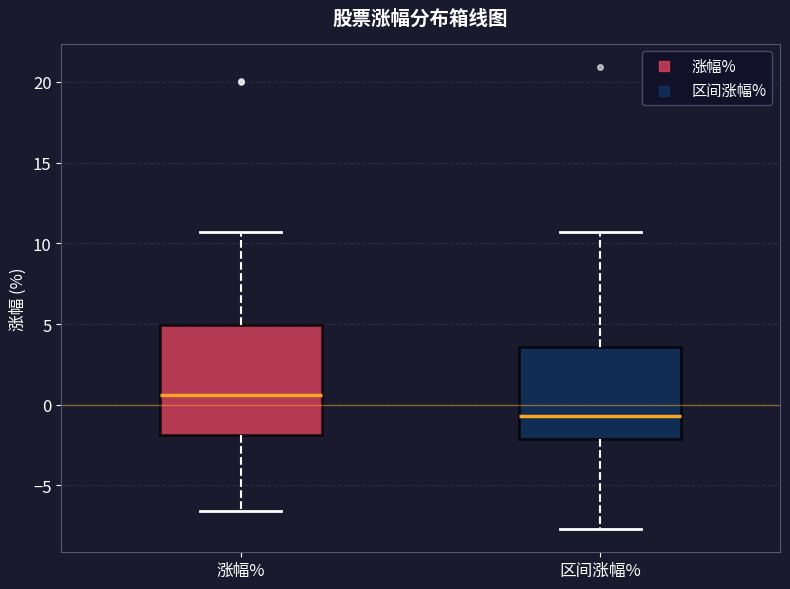

Reading left to right, read every box against the y-axis: the position of its median line, the range the box covers, and the ends of its whiskers. The values are not printed on the chart, so give them approximately, as read against the axis.

涨幅%: median 0.5, box -2.0 to 5.0, whiskers -6.5 to 10.5
区间涨幅%: median -0.5, box -2.0 to 3.5, whiskers -7.5 to 10.5